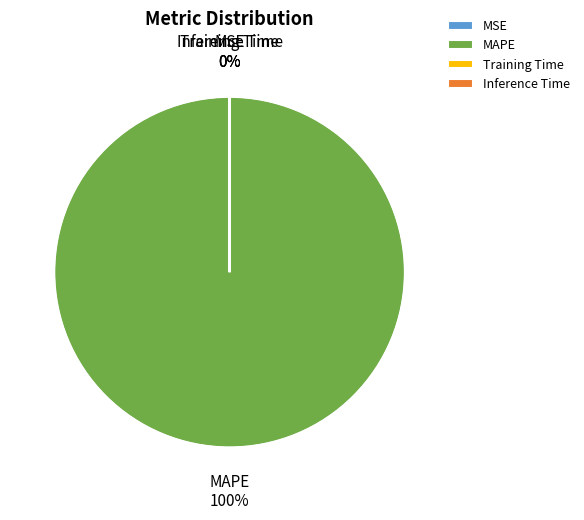

The Inference Time slice represents 1% of the pie. True or false?

False